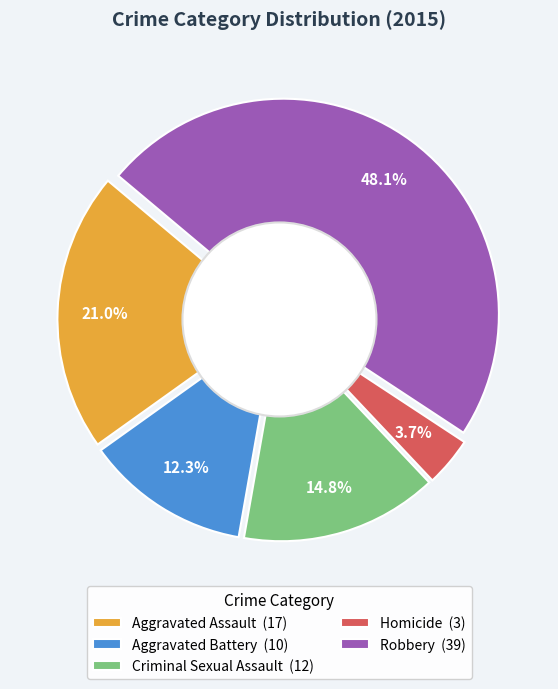

True or false: Aggravated Battery accounts for 1% of the total.

False